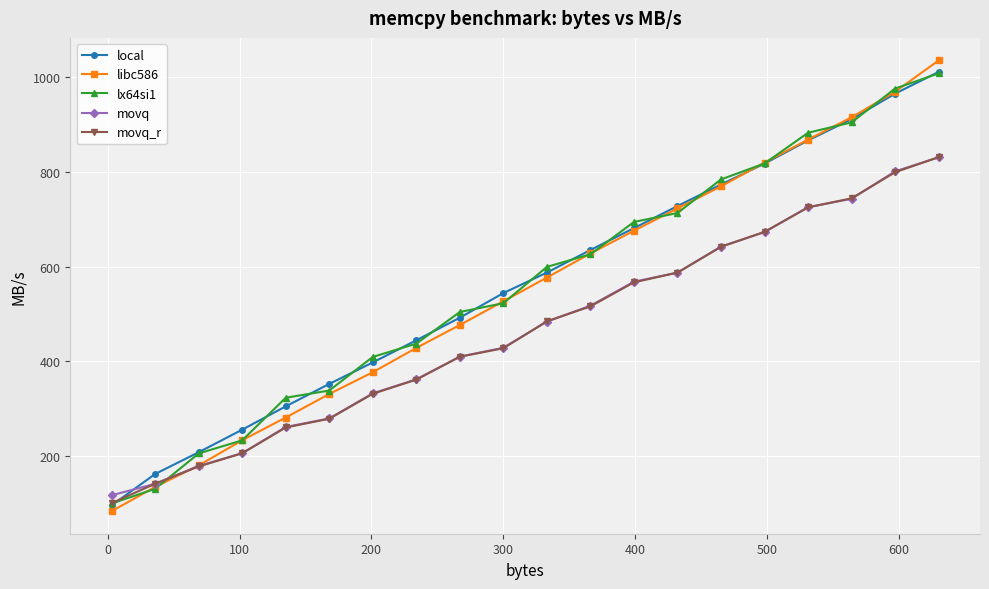

Does the chart have visible grid lines?

Yes